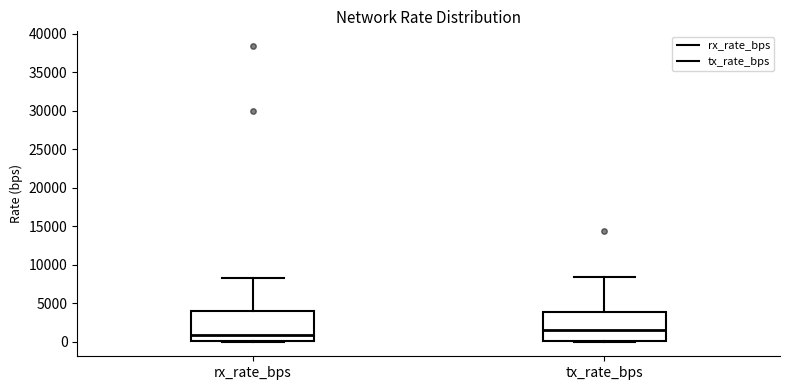

Where does the upper whisker of the box for rx_rate_bps end on the y-axis? The values are not printed on the chart, so give them approximately, as read against the axis.

8000